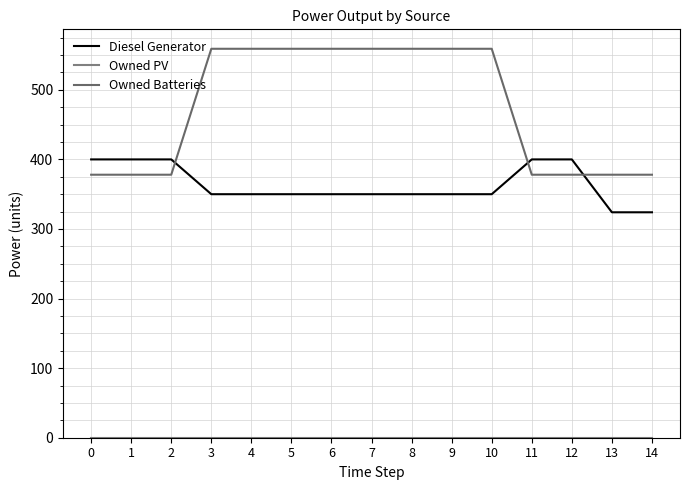

The value of Owned Batteries at 13 is 378. True or false?

True